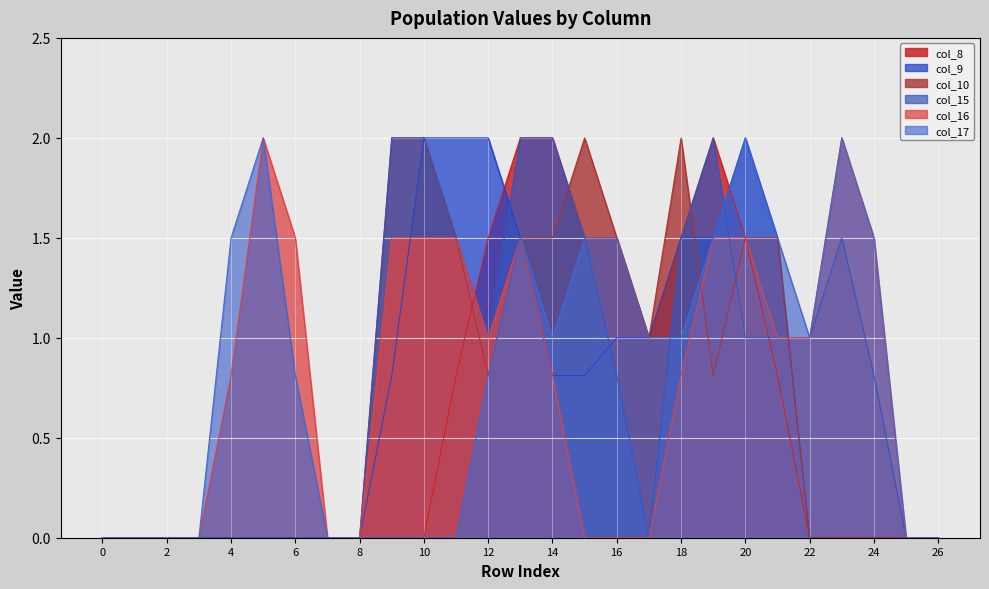

Which series changed the most between 22 and 26?

col_15